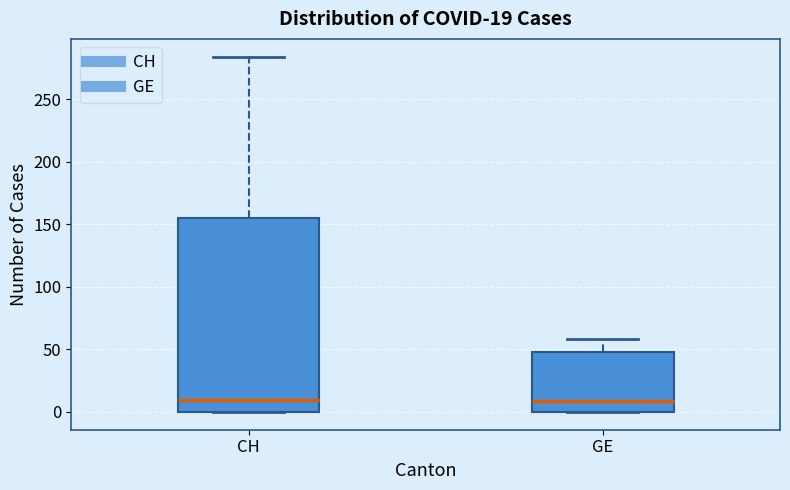

Comparing the boxes themselves (not the whiskers), which one is the tallest?

CH